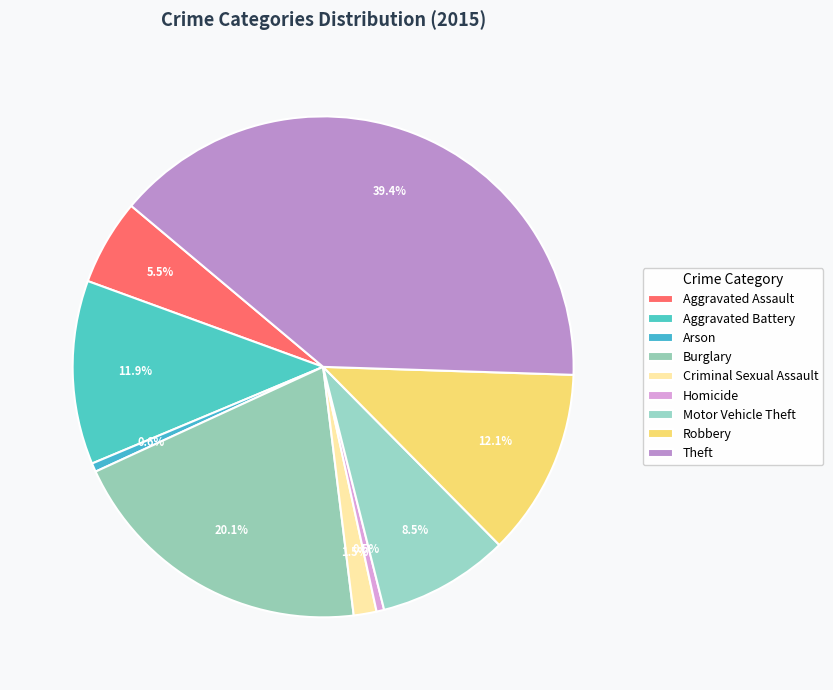

Does Motor Vehicle Theft represent more than half of the total?

No